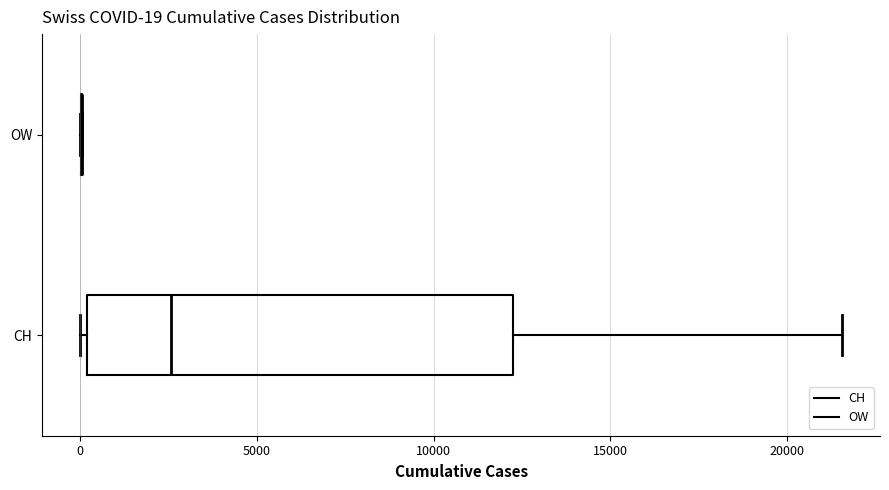

Comparing the boxes themselves (not the whiskers), which one is the widest?

CH